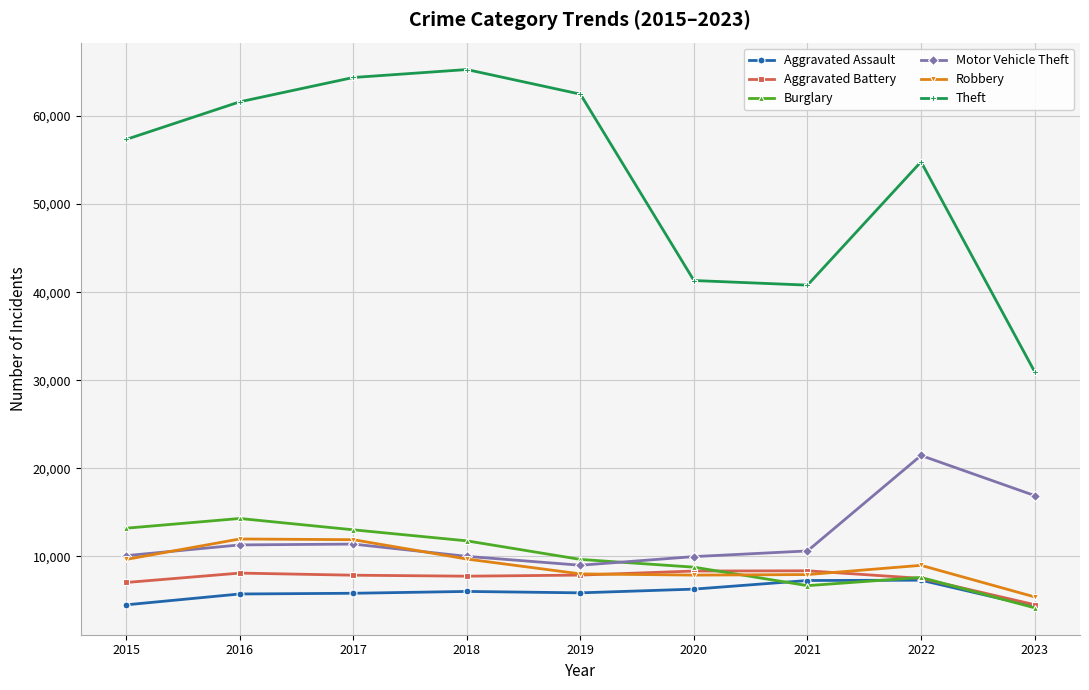

What is the sum of all Robbery values?

81272